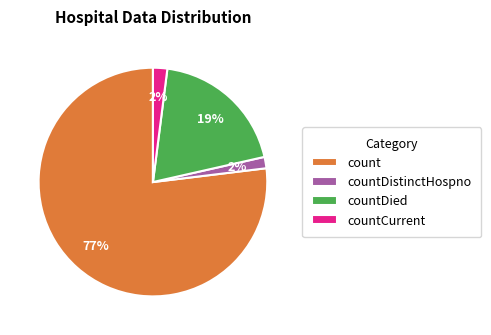

What percentage is the countDied slice, to the nearest percent?

19%